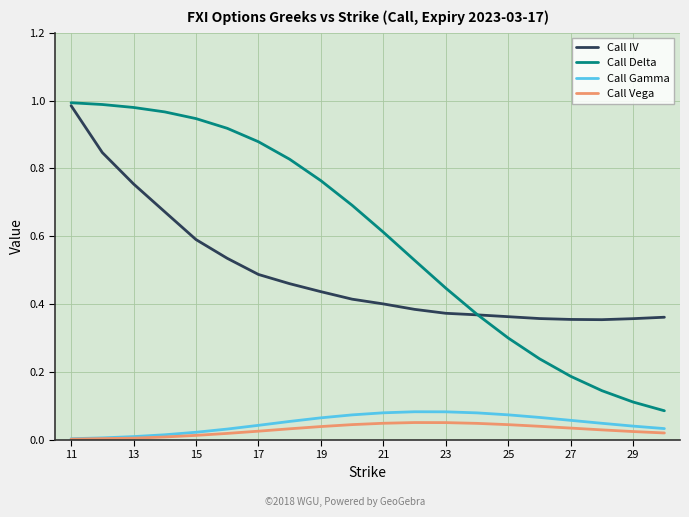

Which series has the largest range (max minus min)?

Call Delta